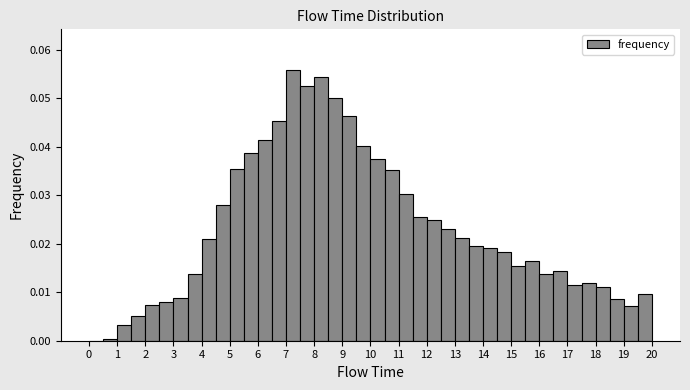

Over which range of the x-axis is the bar tallest?

7.0 to 7.5